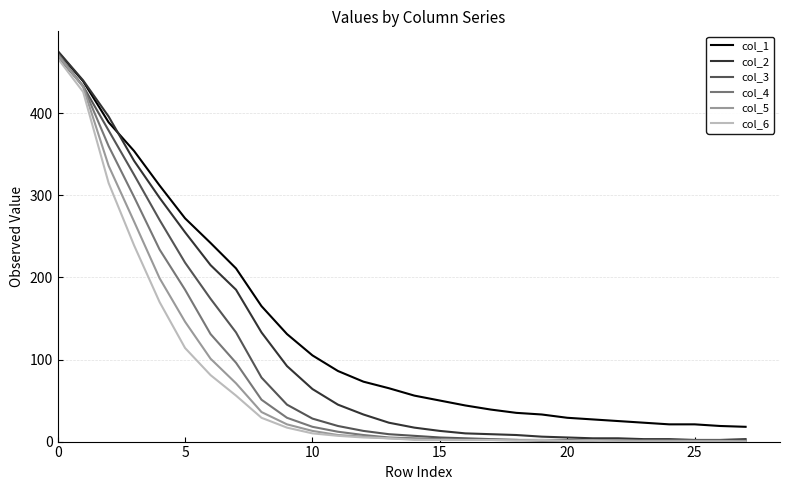

Which series has the largest total across all categories?

col_1